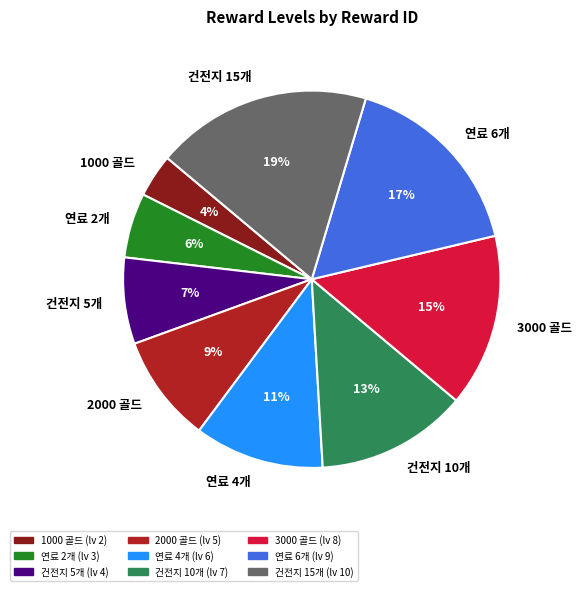

To the nearest percent, what portion does 건전지 10개 represent?

13%